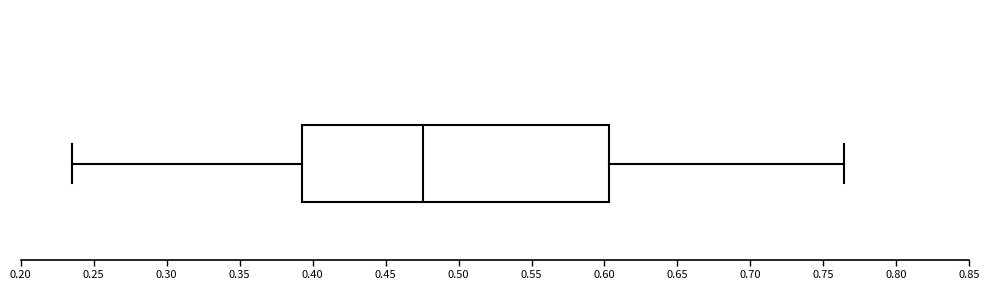

Where does the right whisker of the box end on the x-axis? The values are not printed on the chart, so give them approximately, as read against the axis.

0.765